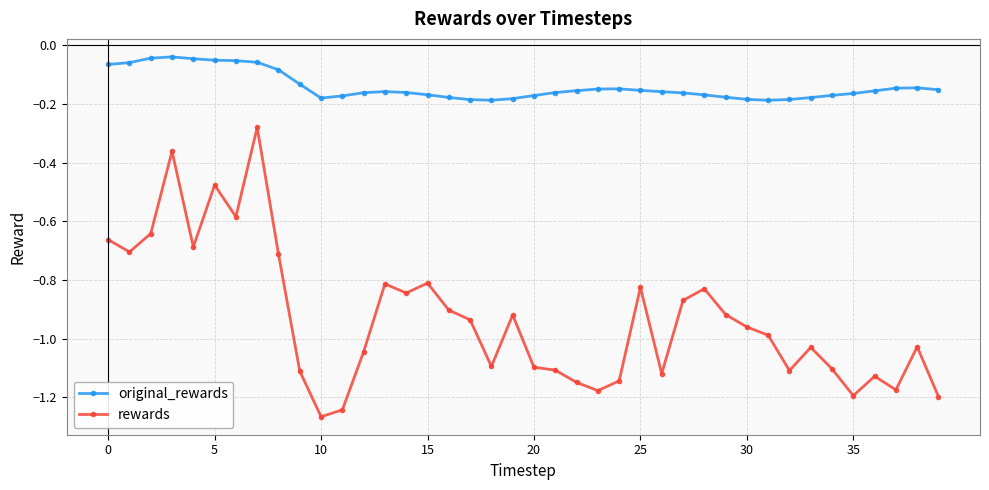

List the series in order of their peak value, lowest first.

rewards, original_rewards